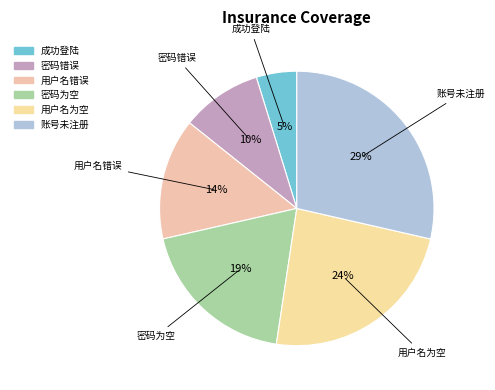

The 用户名为空 slice represents 24% of the pie. True or false?

True